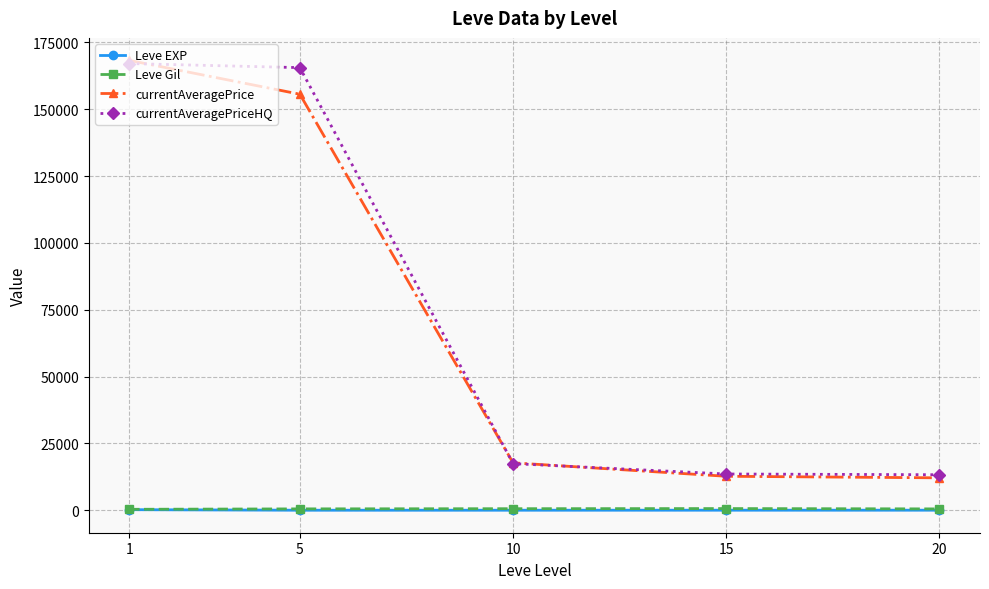

True or false: Leve Gil and currentAveragePrice cross at least once.

False